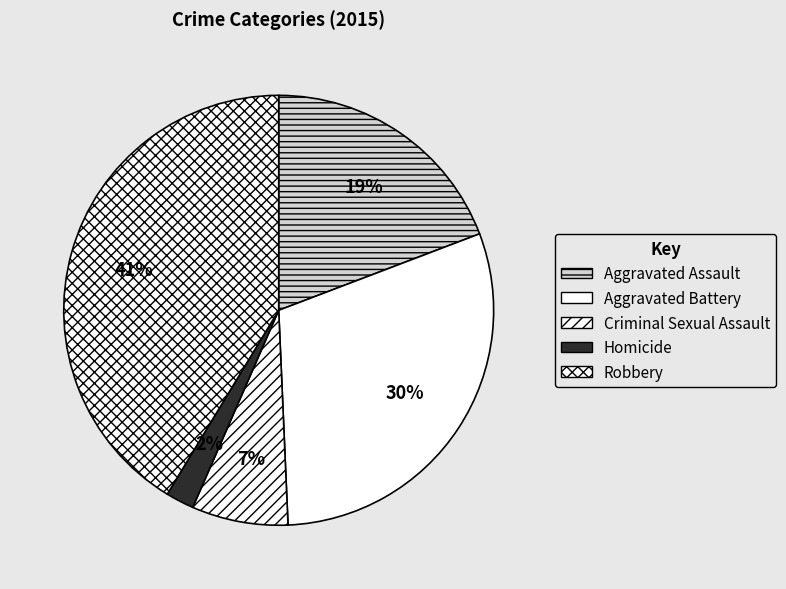

Count the number of slices in the pie.

5